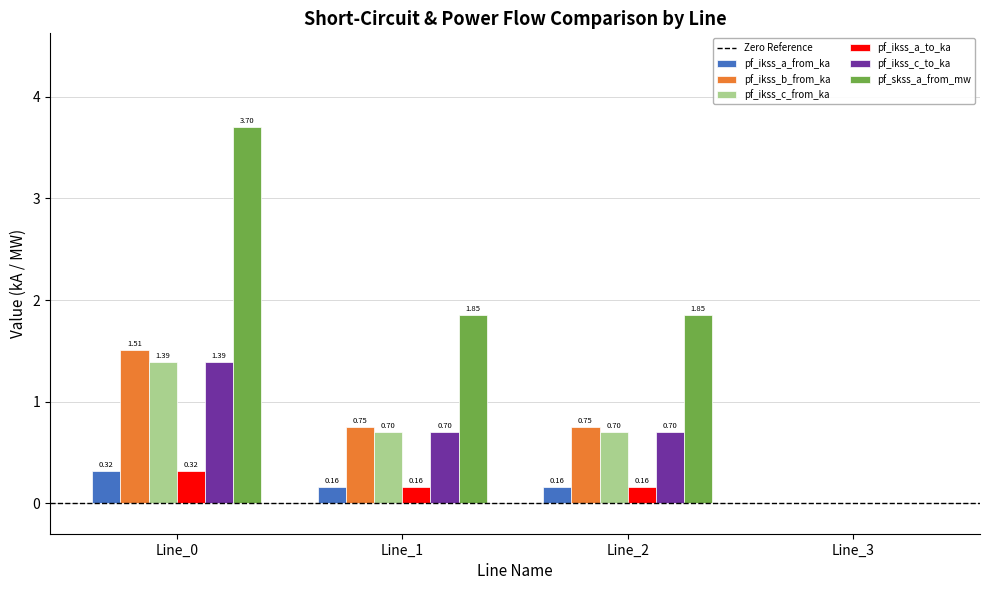

What is the total value across all series at Line_0?

8.6